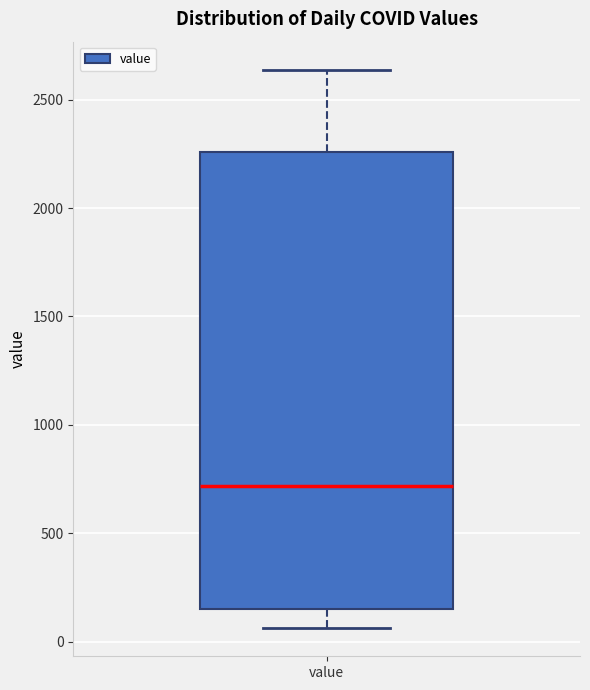

Read this box plot against the y-axis: the position of the median line, the range covered by the box, and the ends of both whiskers. The values are not printed on the chart, so give them approximately, as read against the axis.

median 700, box 150 to 2250, whiskers 50 to 2650